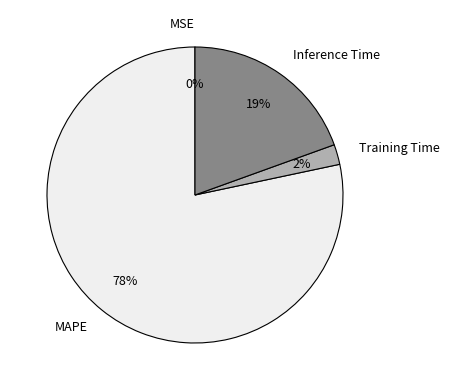

Between Training Time and MAPE, which is larger?

MAPE